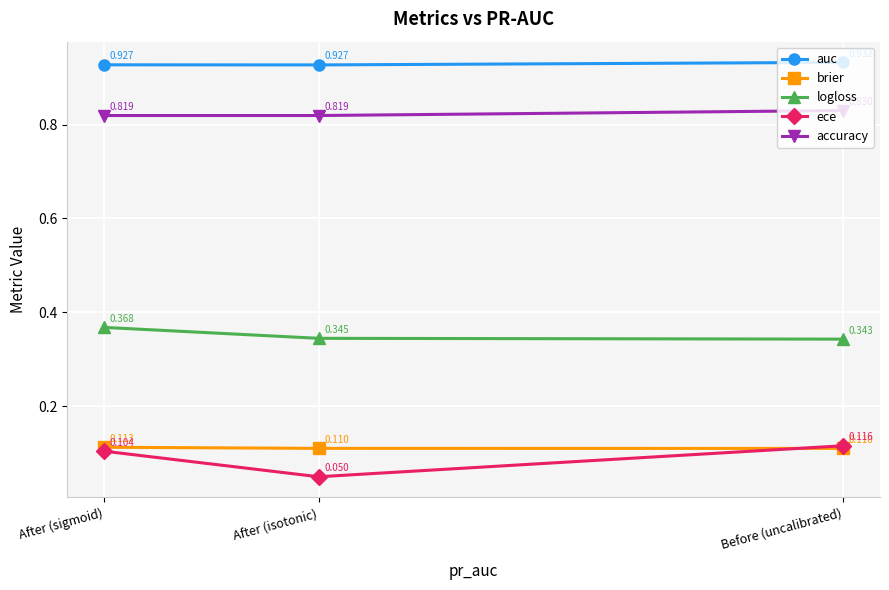

The logloss series shows 0.1 at After (isotonic). True or false?

False